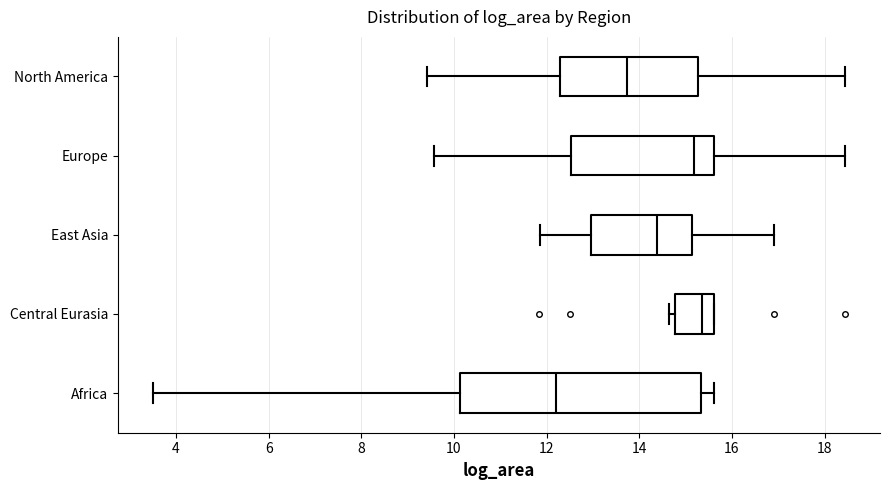

Reading bottom to top, transcribe this box plot: for each box, give where its median line is, the range the box spans, and where its two whiskers end, as read against the x-axis. The values are not printed on the chart, so give them approximately, as read against the axis.

Africa: median 12.2, box 10.2 to 15.4, whiskers 3.4 to 15.6
Central Eurasia: median 15.4, box 14.8 to 15.6, whiskers 14.6 to 15.6
East Asia: median 14.4, box 13.0 to 15.2, whiskers 11.8 to 17.0
Europe: median 15.2, box 12.6 to 15.6, whiskers 9.6 to 18.4
North America: median 13.8, box 12.2 to 15.2, whiskers 9.4 to 18.4